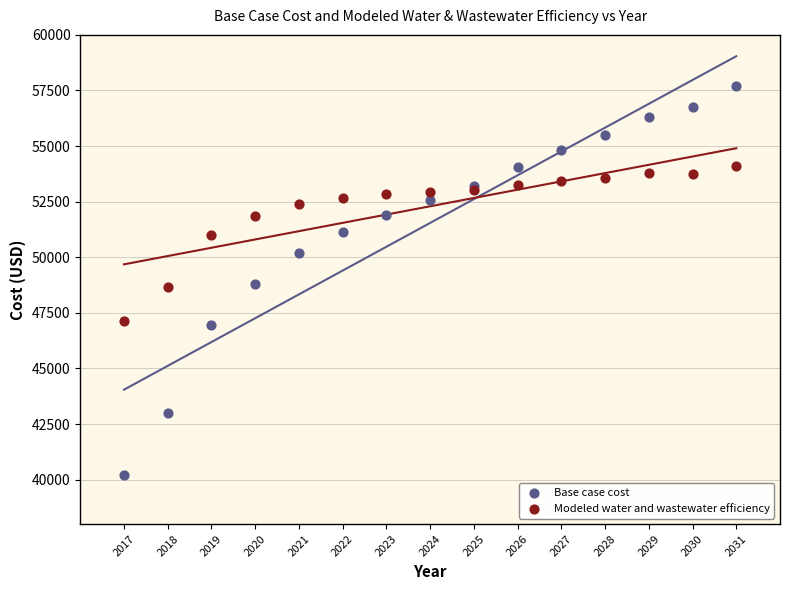

Which series reaches the minimum Y coordinate?

Base case cost